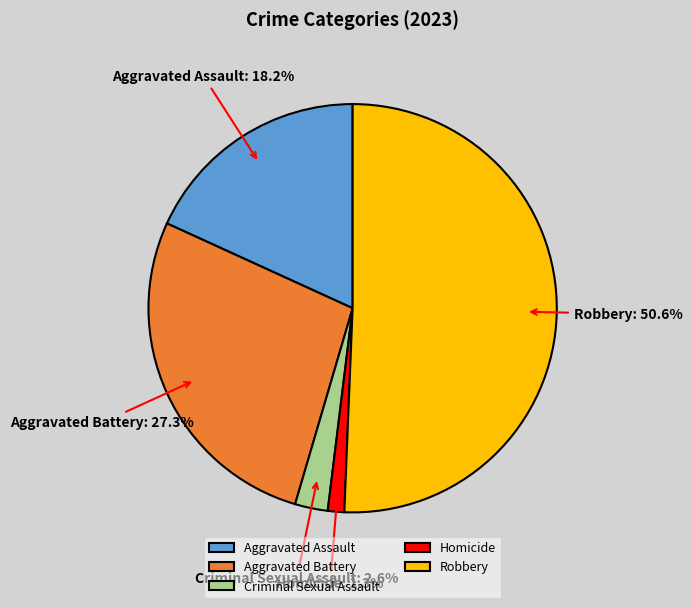

To the nearest percent, what percentage of the pie is Aggravated Battery?

27%